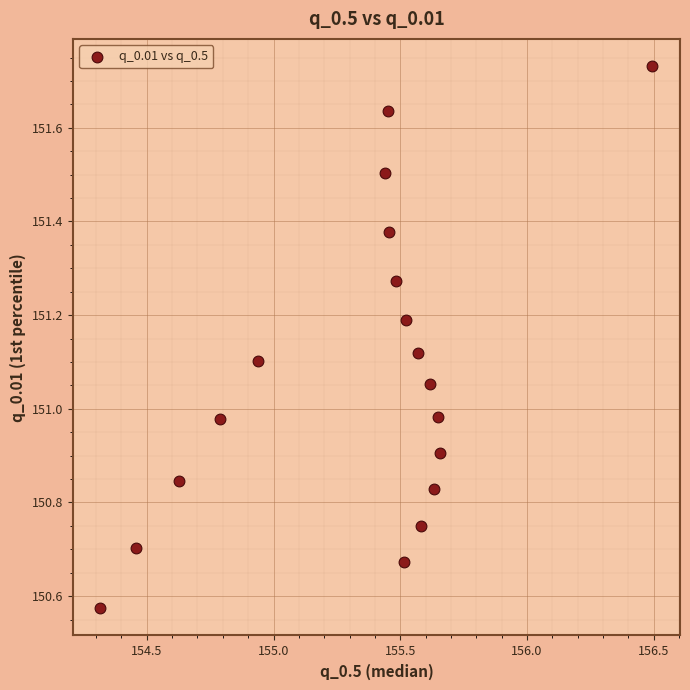

What is the range of Y values (max minus min)?

1.2